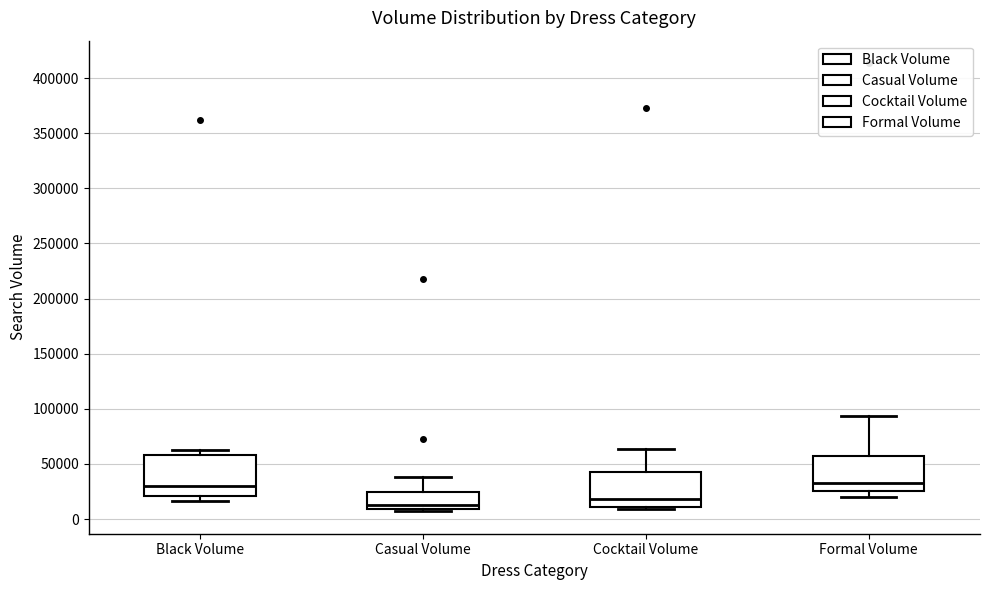

Where does the upper whisker of the box for Casual Volume end on the y-axis? The values are not printed on the chart, so give them approximately, as read against the axis.

40000